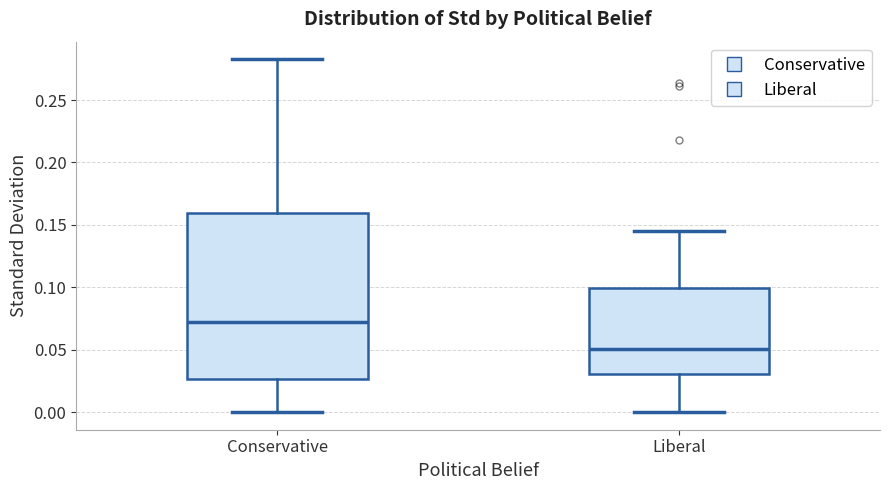

Where does the lower whisker of the box for Liberal end on the y-axis? The values are not printed on the chart, so give them approximately, as read against the axis.

0.000